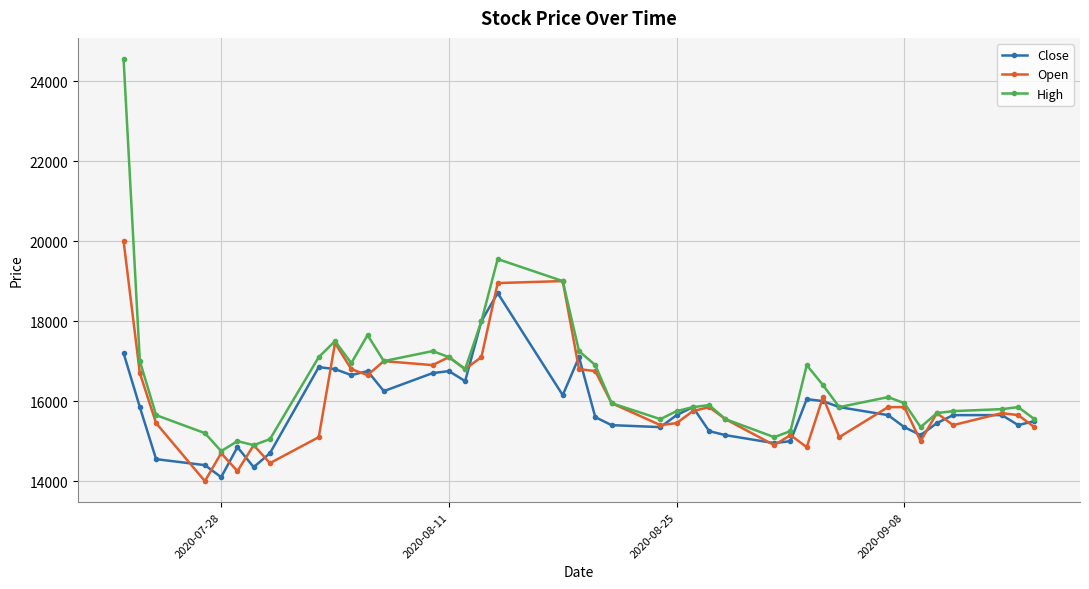

What is the difference between the second highest and second lowest values in the Open series?

4750